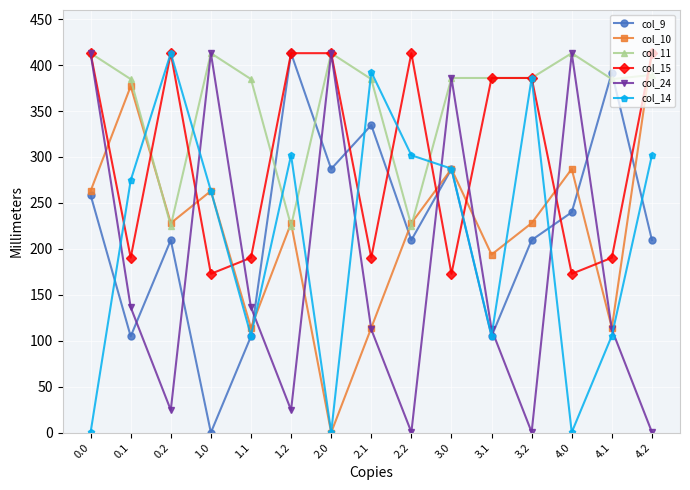

Where do col_10 and col_9 first cross each other?

1.1 and 1.2